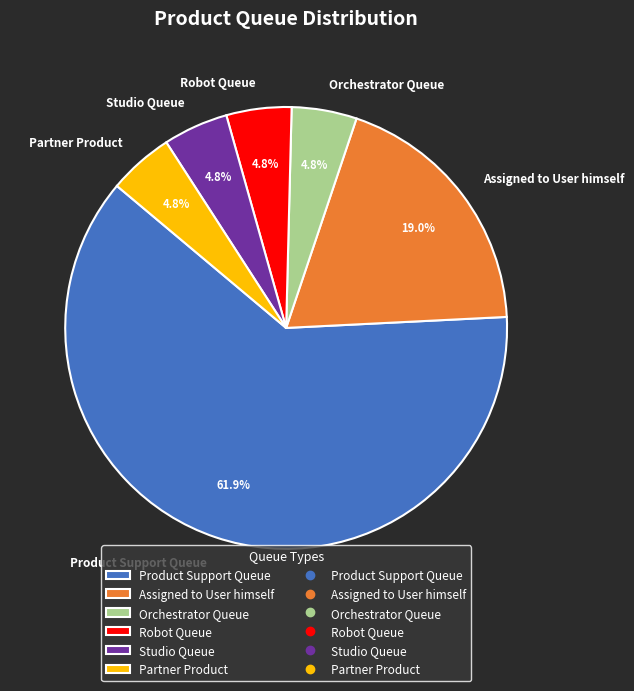

Between Partner Product and Product Support Queue, which is larger?

Product Support Queue